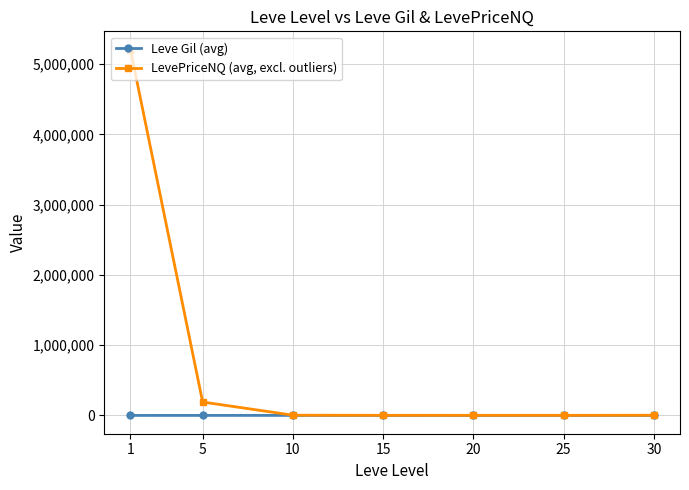

Is it true that Leve Gil (avg) equals 163.5 at 1?

True